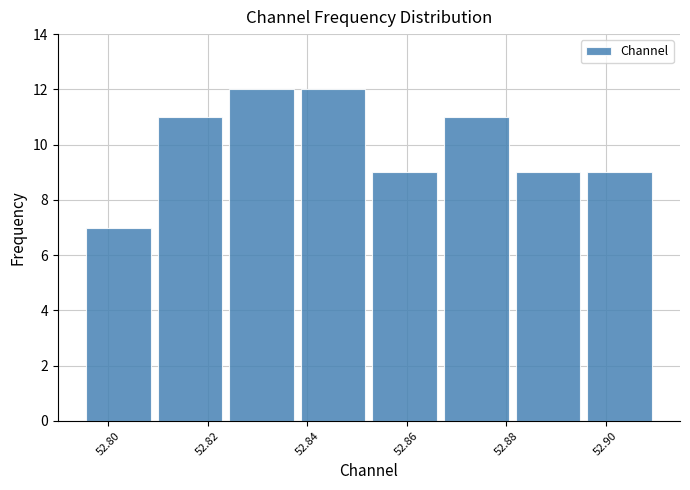

Reading left to right, transcribe this chart: for each bar, give the range it covers on the x-axis and its height. Neither the bar edges nor the heights are printed on the chart, so give them approximately, as read against the axes.

52.794 to 52.810: 7
52.810 to 52.824: 11
52.824 to 52.838: 12
52.838 to 52.852: 12
52.852 to 52.866: 9
52.866 to 52.882: 11
52.882 to 52.896: 9
52.896 to 52.910: 9